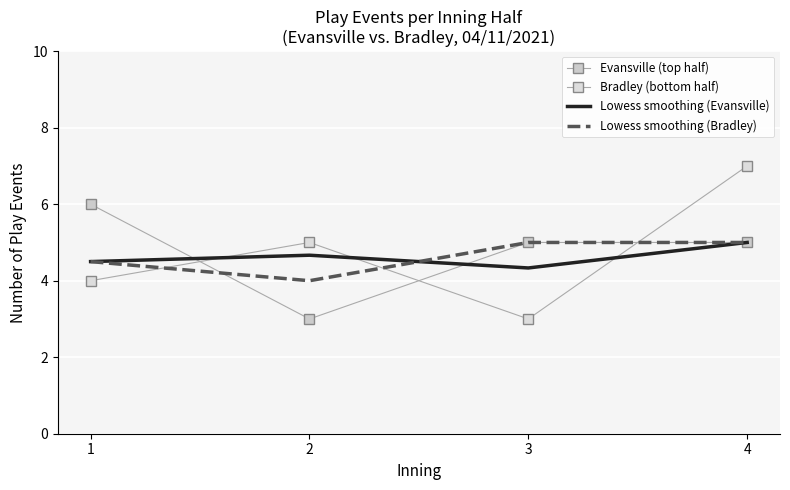

Reading right to left, transcribe all the data shown in this chart.

Evansville (top half): 5.0	5.0	3.0	6.0
Bradley (bottom half): 7.0	3.0	5.0	4.0
Lowess smoothing (Evansville): 5.0	4.3	4.7	4.5
Lowess smoothing (Bradley): 5.0	5.0	4.0	4.5